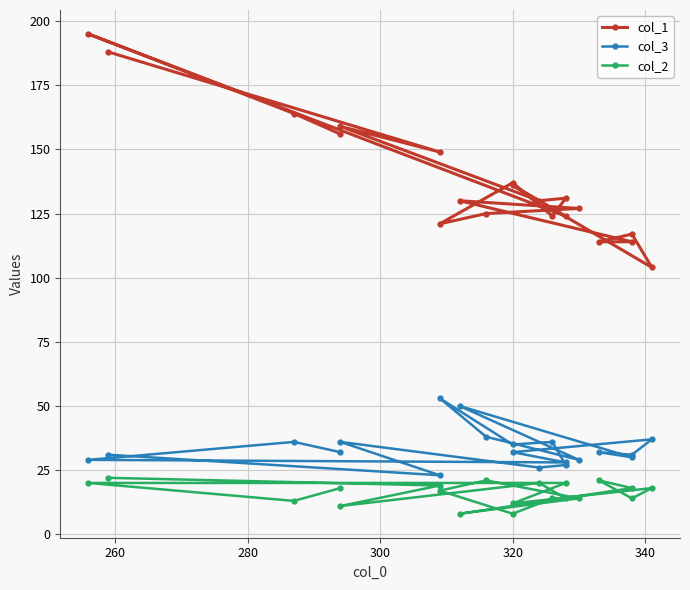

What is the average value of the col_1 series?

137